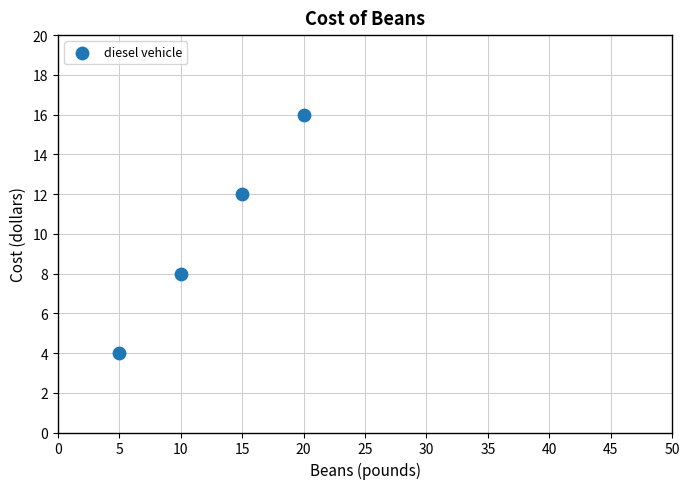

What is the average X value?

12